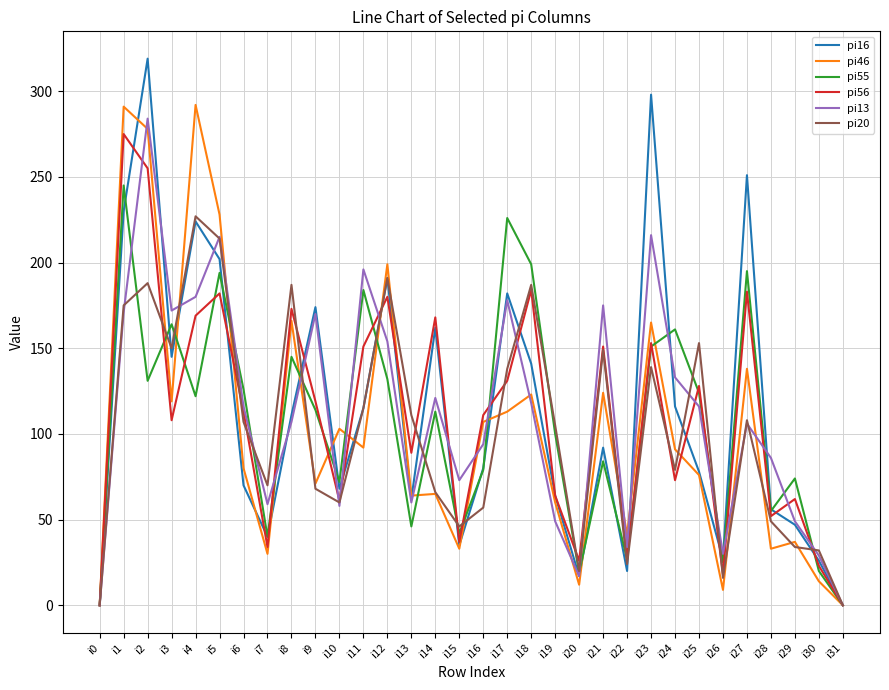

Which label corresponds to the largest value in the chart?

i2